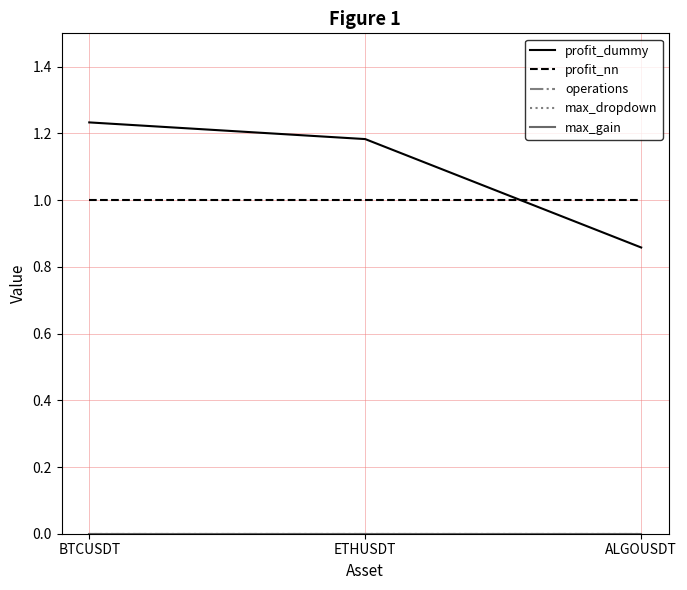

Does the chart display data point markers on the line(s)?

No